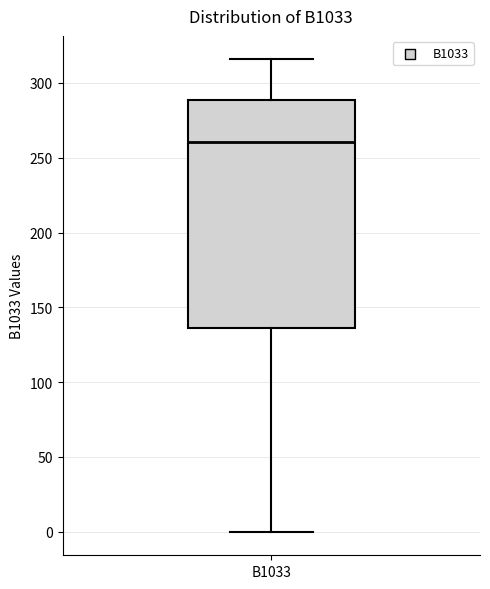

Read this box plot against the y-axis: the position of the median line, the range covered by the box, and the ends of both whiskers. The values are not printed on the chart, so give them approximately, as read against the axis.

median 260, box 135 to 290, whiskers 0 to 315